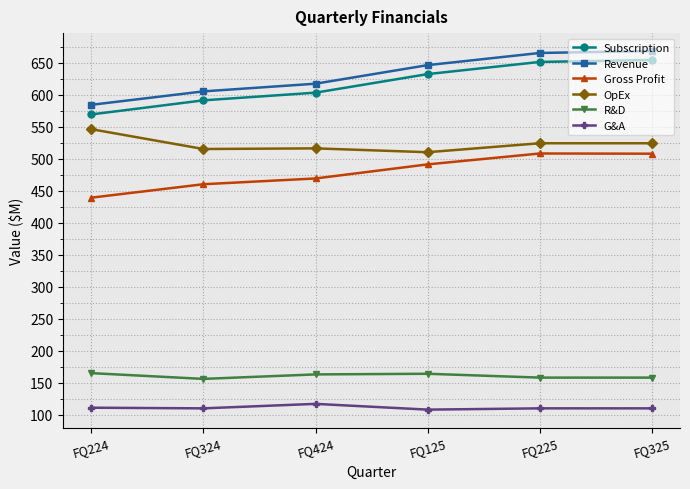

At how many categories does at least one series exceed 289?

6